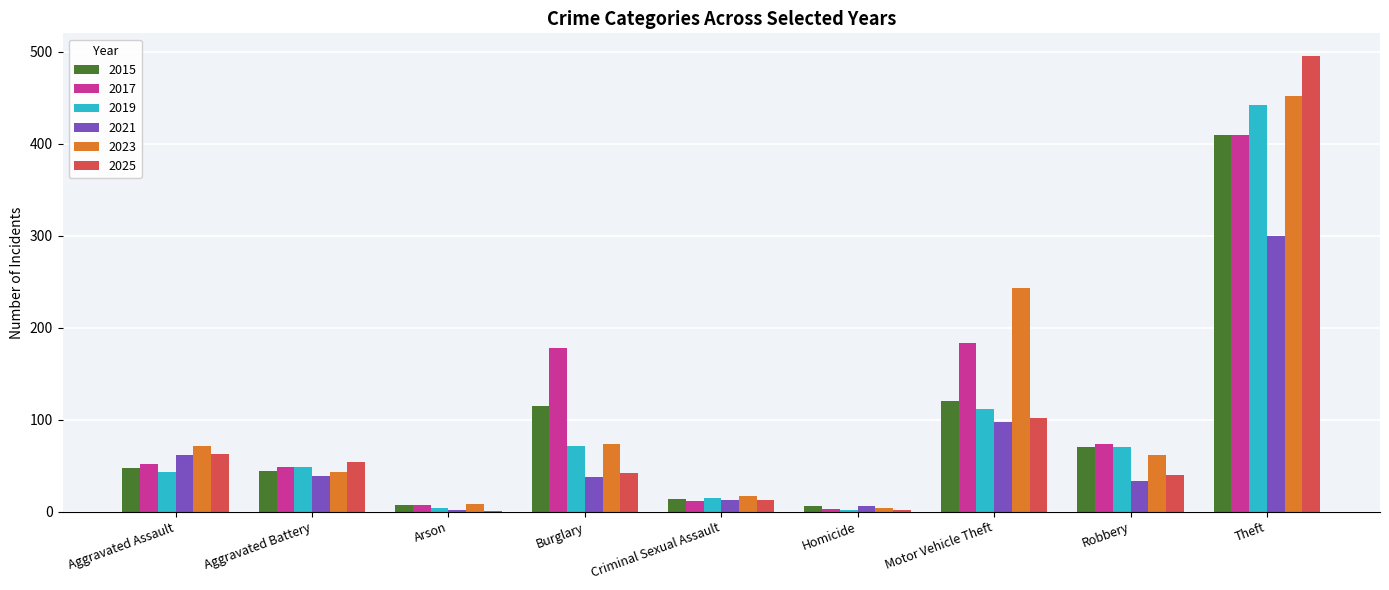

Is the value of 2017 at Arson greater than the value of 2025 at Theft?

No